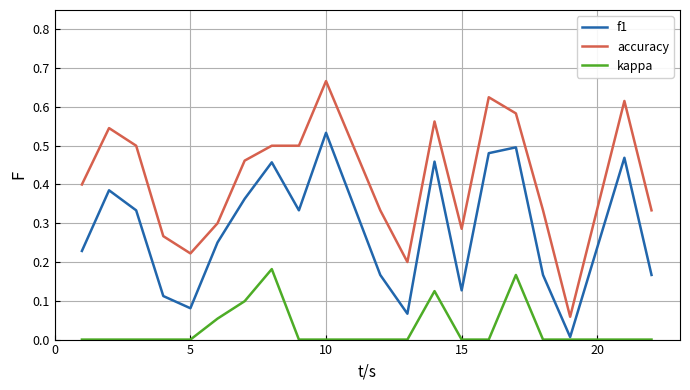

Rank the series by their average value, from lowest to highest.

kappa, f1, accuracy